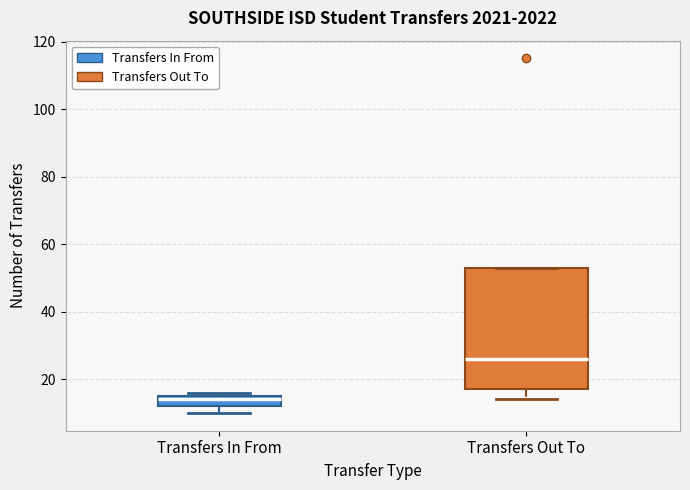

Reading left to right, transcribe this box plot: for each box, give where its median line is, the range the box spans, and where its two whiskers end, as read against the y-axis. The values are not printed on the chart, so give them approximately, as read against the axis.

Transfers In From: median 14, box 12 to 16, whiskers 10 to 16 (just above the box's upper edge)
Transfers Out To: median 26, box 18 to 54, whiskers 14 to 54